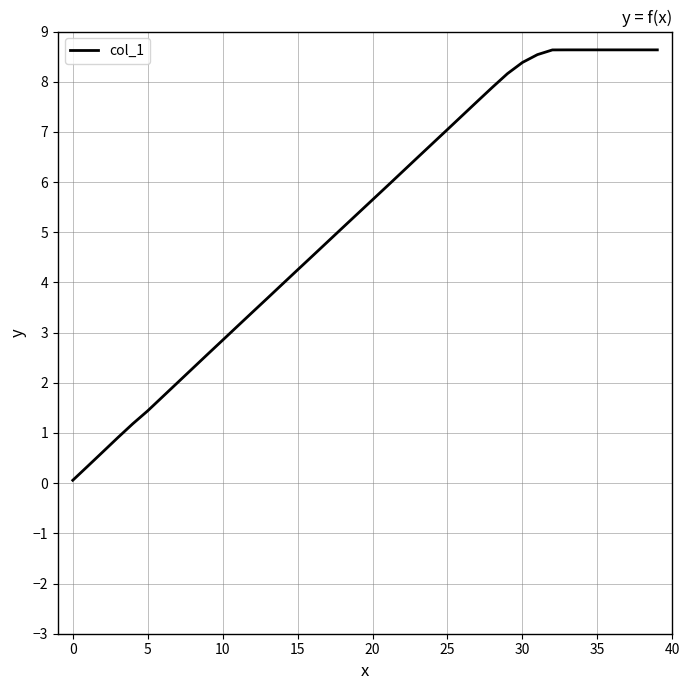

What is the maximum value shown in the chart?

8.6